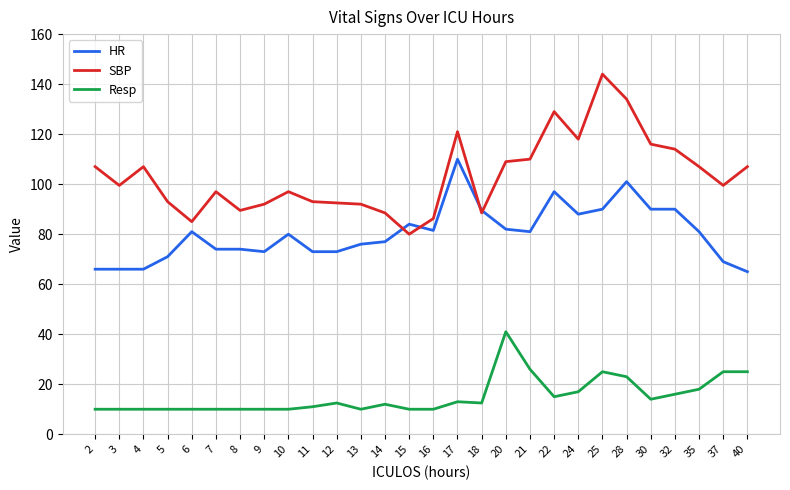

Which series has the widest spread of values?

SBP